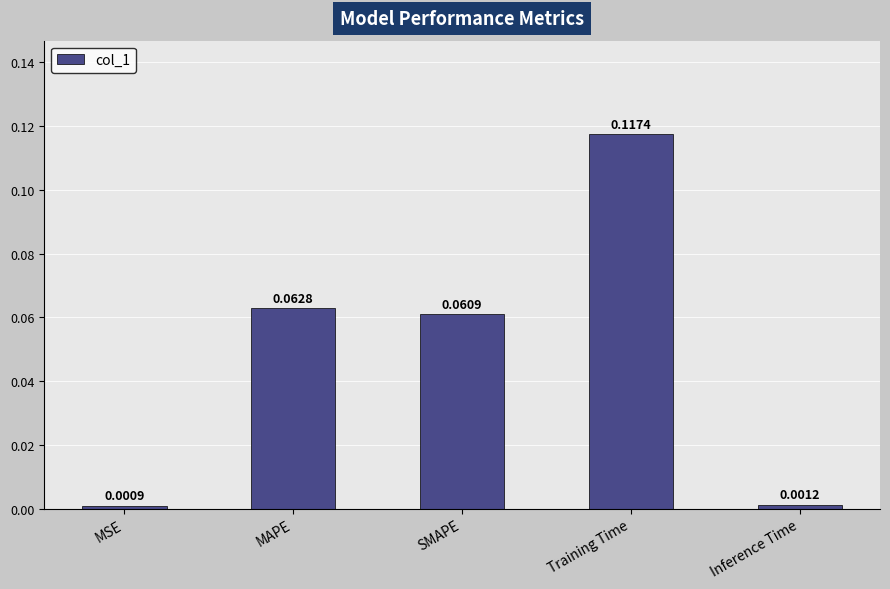

Between SMAPE and Training Time, which is larger?

Training Time